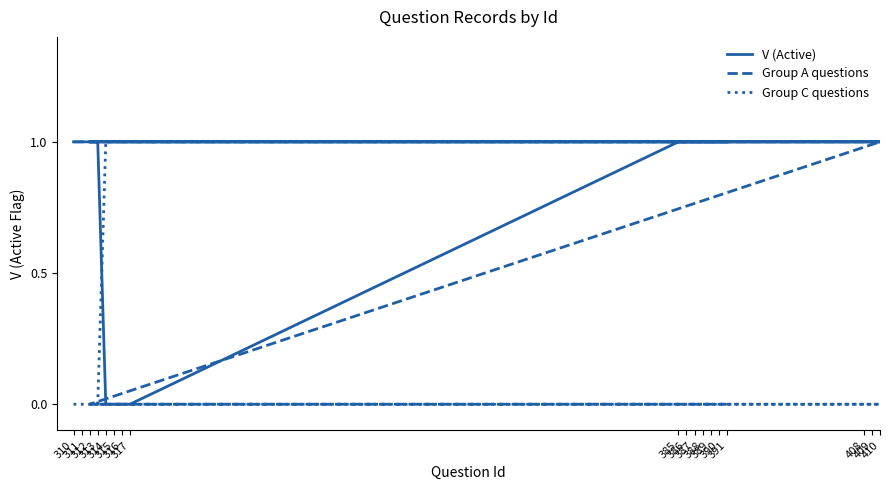

What is the label of the 16th point from the right?

408